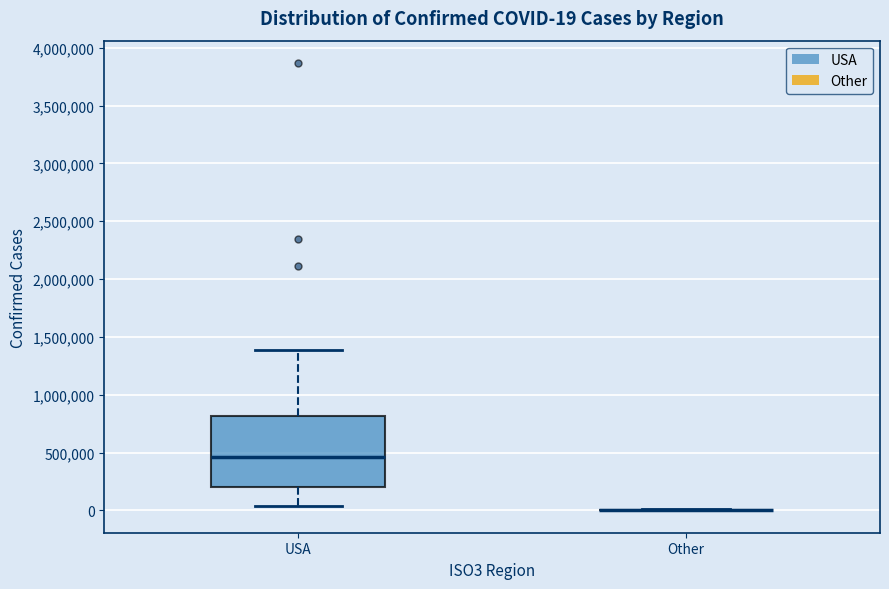

Comparing the boxes themselves (not the whiskers), which one is the tallest?

USA